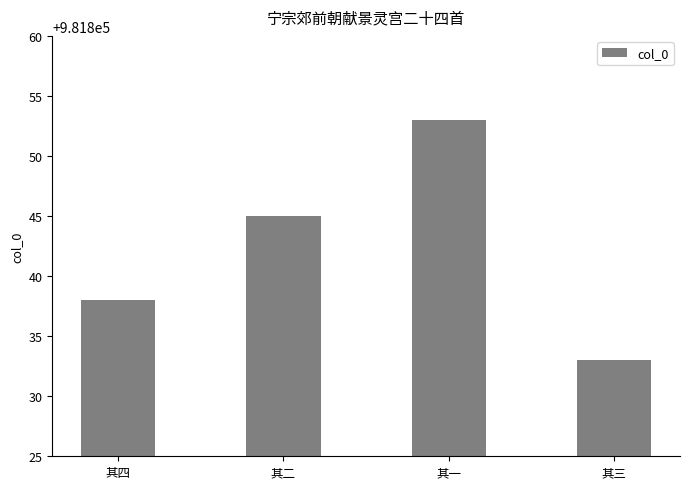

What is the difference between the maximum and second lowest values?

15